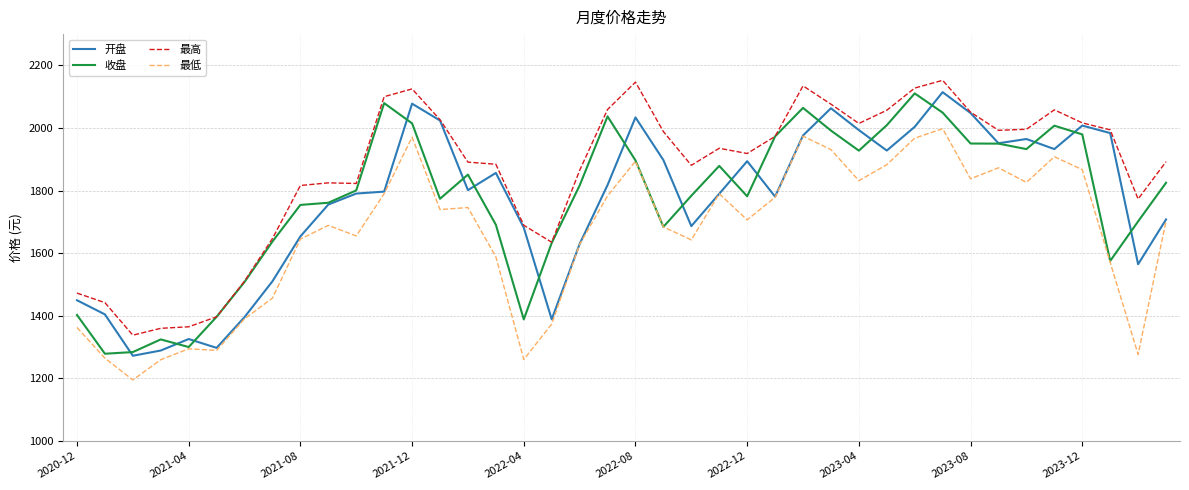

What is the difference between the second highest and second lowest values in the 最低 series?

714.0